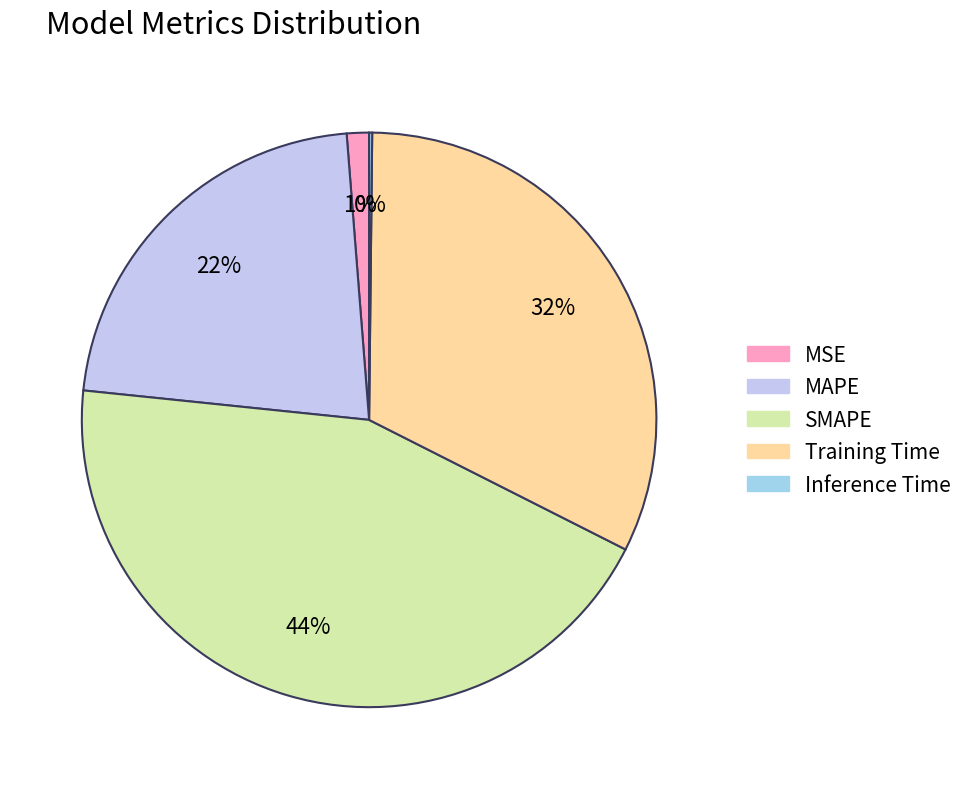

To the nearest percent, what is the difference between the largest and smallest slice percentages?

44%